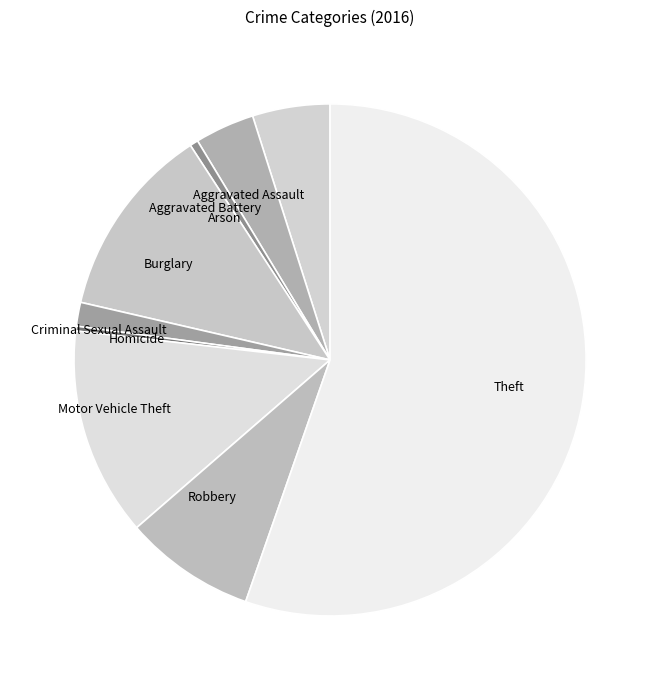

What is the largest slice in the pie chart?

Theft